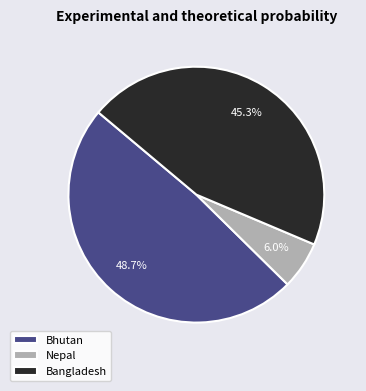

Which slice is the largest?

Bhutan